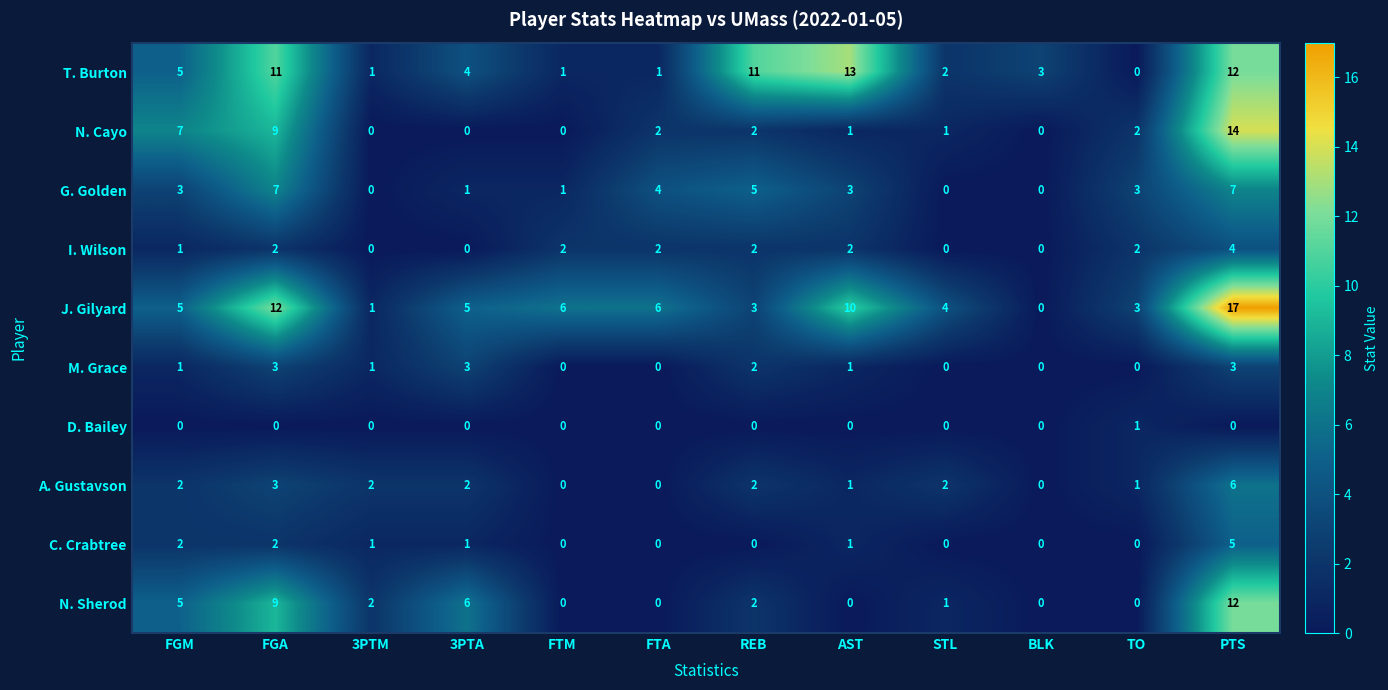

What is the difference between the maximum and second lowest values in the J. Gilyard series?

16